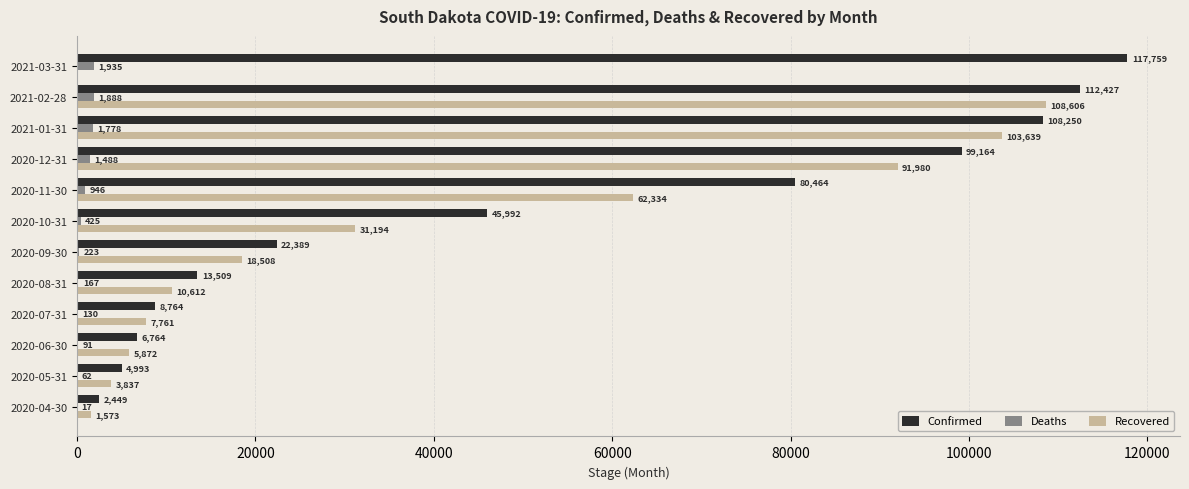

The value of Confirmed at 2020-12-31 is 158075. True or false?

False